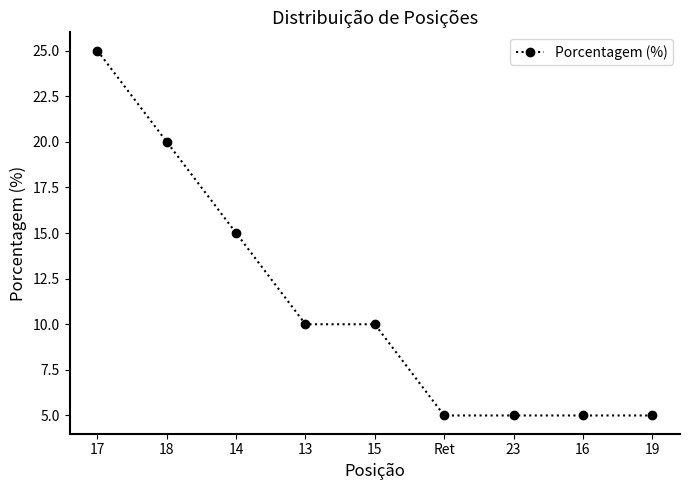

What is the value of the 8th point from the left?

5